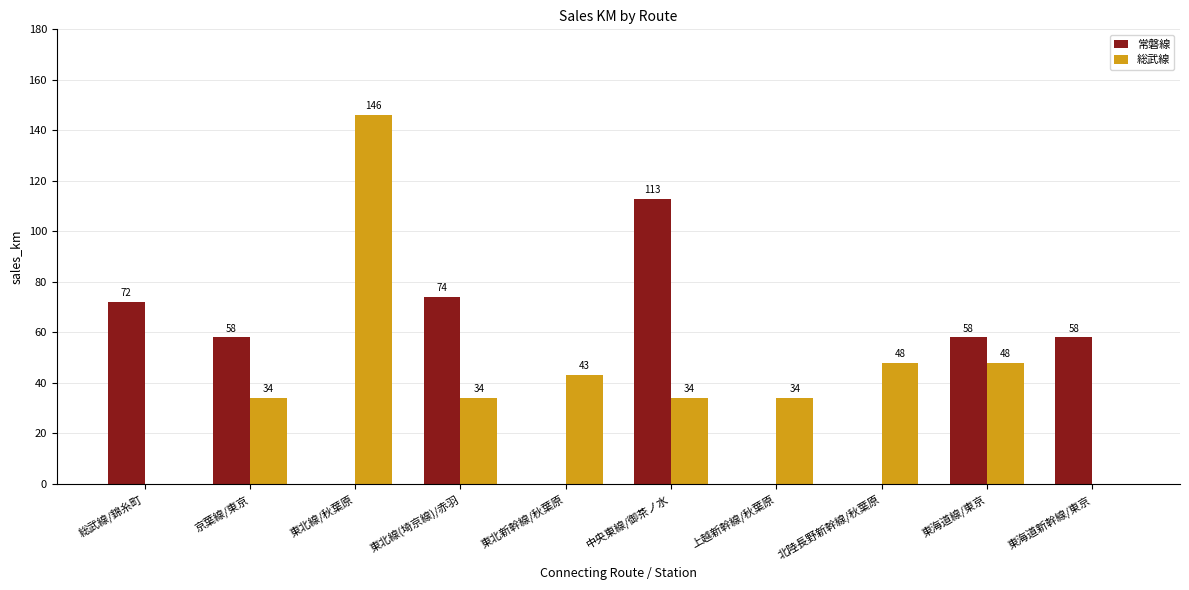

Where does the 常磐線 series first go above 58?

総武線/錦糸町